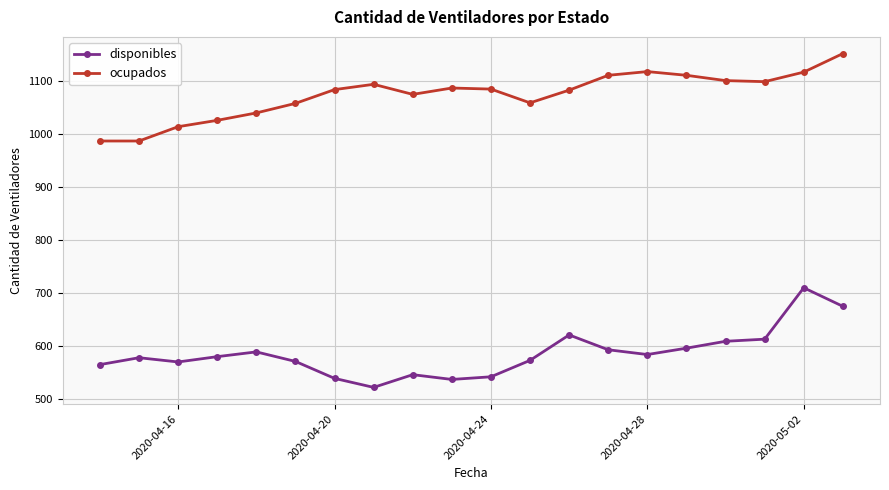

What is the average value of the disponibles series?

585